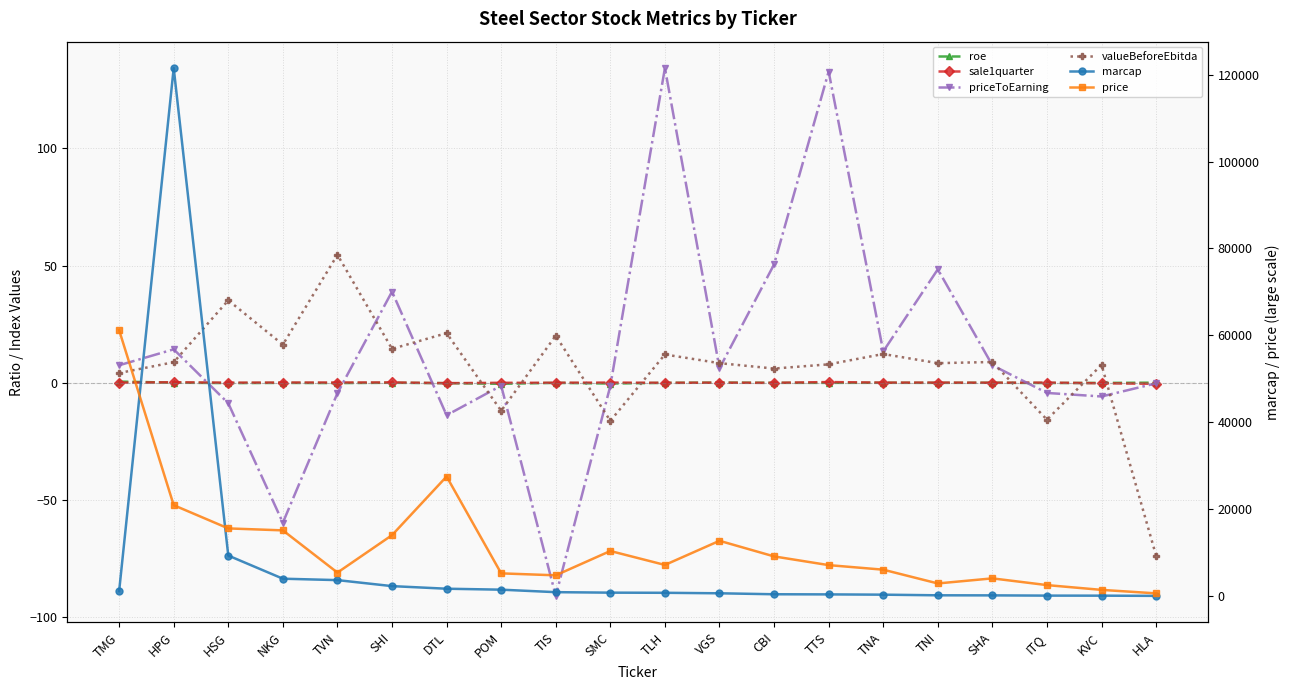

What is the label of the 19th point from the left?

KVC